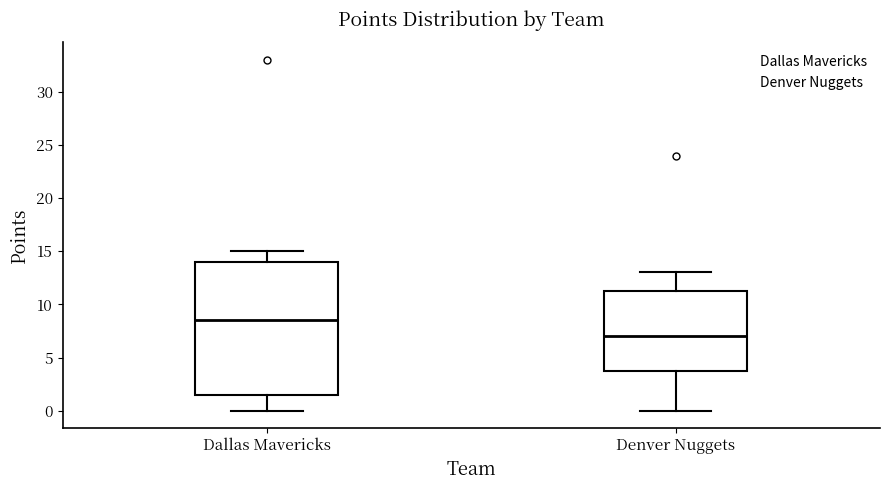

Which box is the tallest, from its lower edge to its upper edge?

Dallas Mavericks